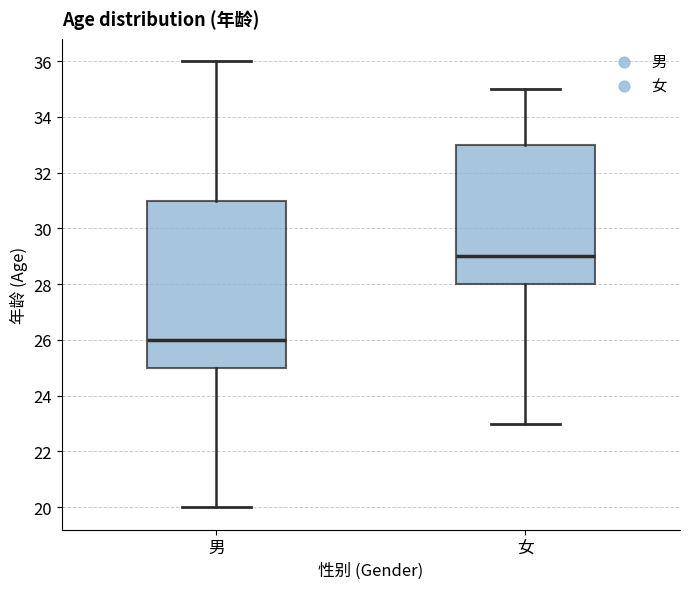

Comparing the boxes themselves (not the whiskers), which one is the tallest?

男